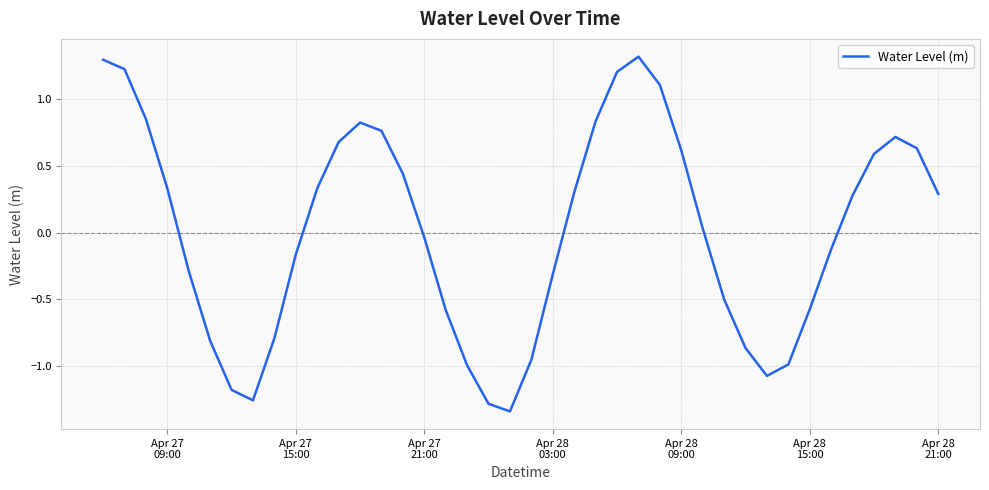

What is the difference between the maximum and minimum values?

2.7